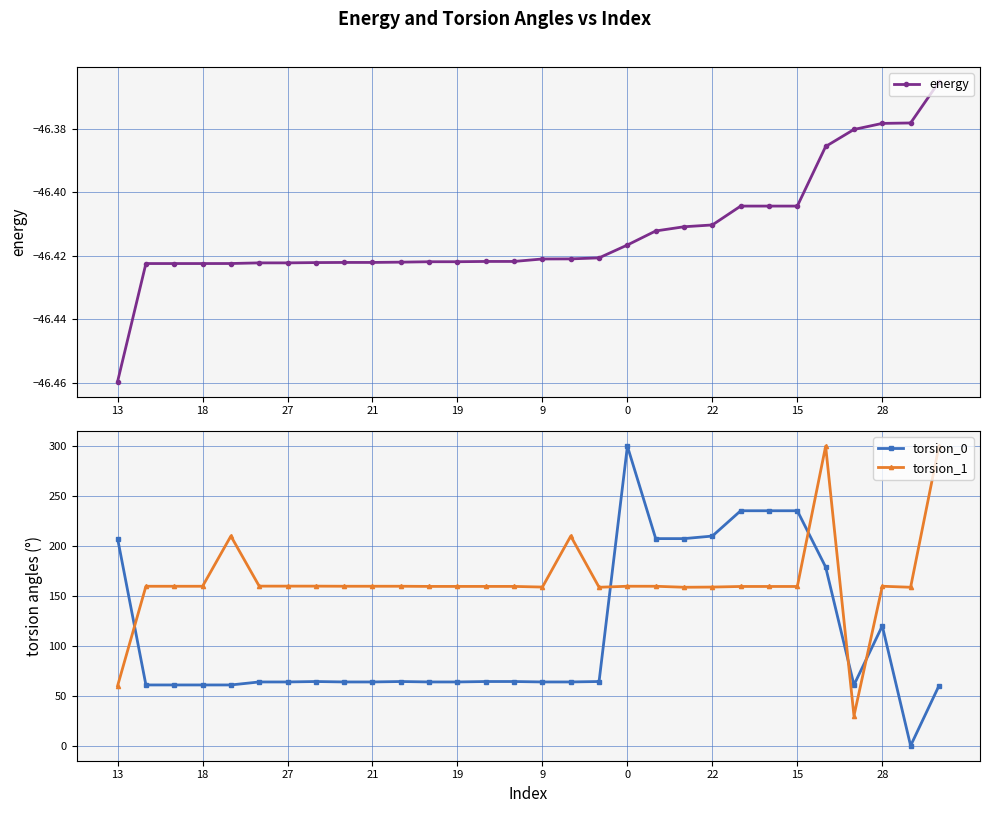

Reading right to left, what are all the values shown in this chart?

energy: -46.4	-46.4	-46.4	-46.4	-46.4	-46.4	-46.4	-46.4	-46.4	-46.4	-46.4	-46.4	-46.4	-46.4	-46.4	-46.4	-46.4	-46.4	-46.4	-46.4	-46.4	-46.4	-46.4	-46.4	-46.4	-46.4	-46.4	-46.4	-46.4	-46.5
torsion_0: 60.0	0.0	120.0	60.9	179.0	235.3	235.3	235.3	210.0	207.4	207.4	300.0	64.3	63.9	63.9	64.3	64.3	63.9	63.9	64.3	63.9	63.9	64.3	63.9	63.9	60.9	60.9	60.9	60.9	207.4
torsion_1: 300.0	158.7	159.7	30.0	300.0	159.5	159.5	159.5	158.9	158.7	159.7	159.7	158.7	210.0	158.9	159.6	159.6	159.6	159.6	159.7	159.7	159.7	159.8	159.8	159.8	210.0	159.7	159.7	159.7	60.0